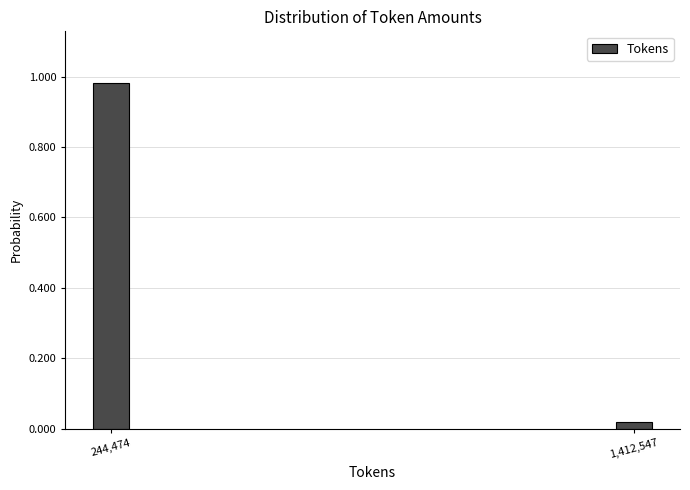

Rank the categories by value from highest to lowest.

244,474, 1,412,547